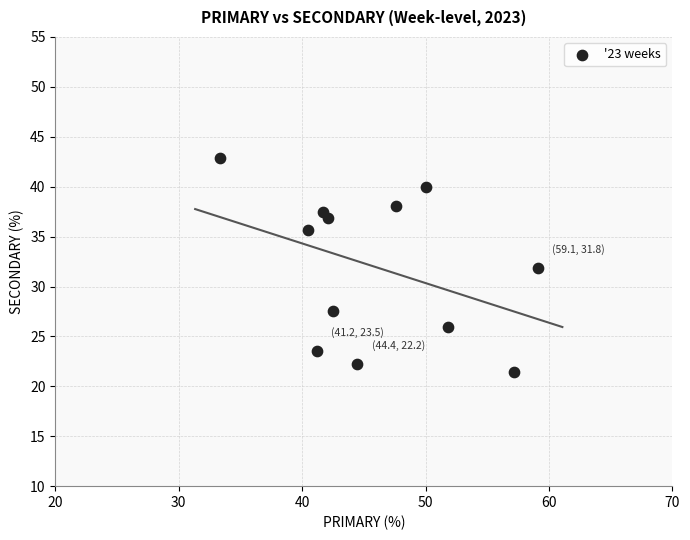

What is the range of Y values (max minus min)?

21.4